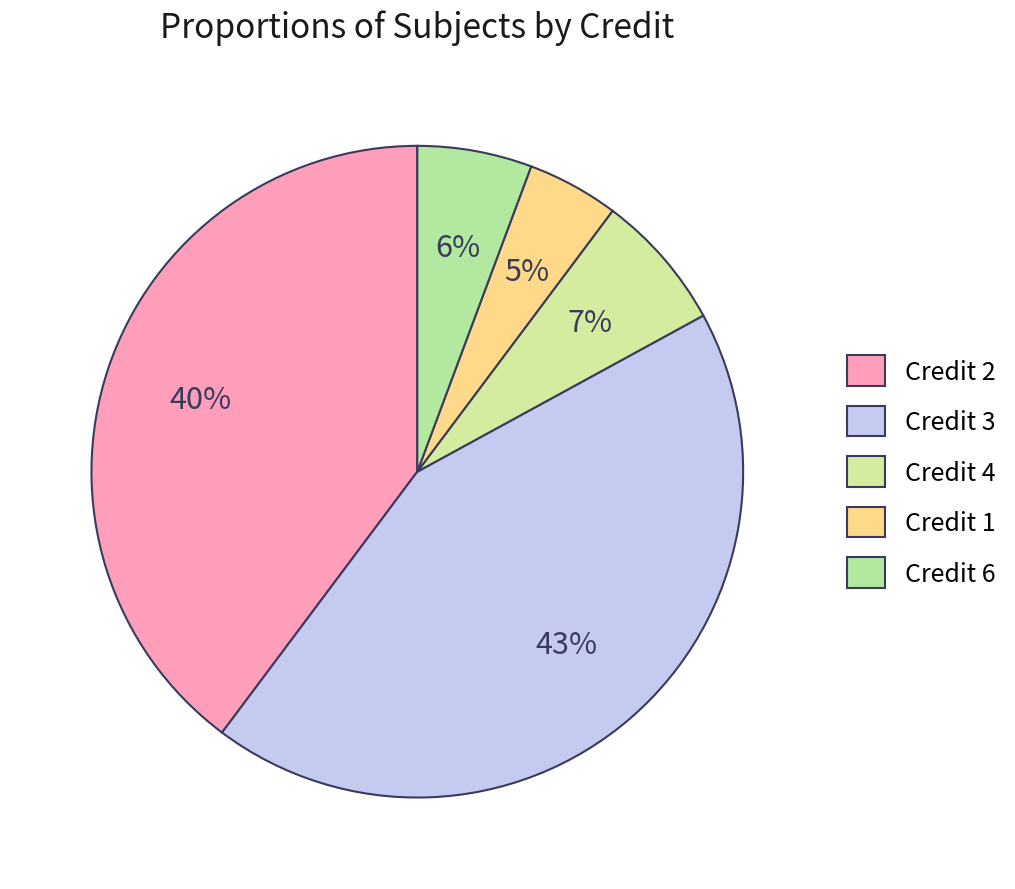

Combined, what portion of the pie is Credit 1 and Credit 4?

11.4%